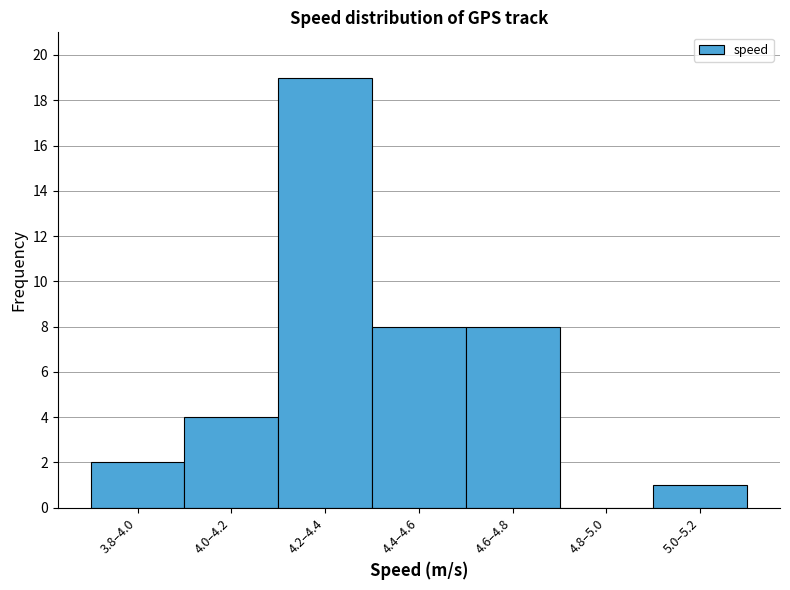

Reading left to right, list all the values displayed in this chart.

3.8–4.0=2	4.0–4.2=4	4.2–4.4=19	4.4–4.6=8	4.6–4.8=8	4.8–5.0=0	5.0–5.2=1